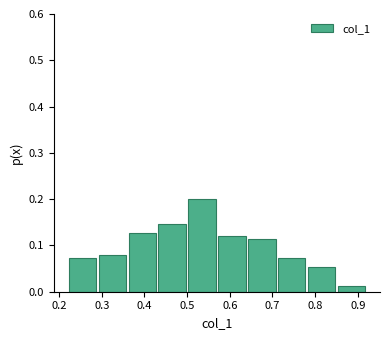

Reading left to right, list every bar in this chart as the range it spans on the x-axis followed by its height. The values are not printed on the chart, so give them approximately, as read against the axis.

0.22 to 0.29: 0.07
0.29 to 0.36: 0.08
0.36 to 0.43: 0.13
0.43 to 0.50: 0.15
0.50 to 0.57: 0.20
0.57 to 0.64: 0.12
0.64 to 0.71: 0.11
0.71 to 0.78: 0.07
0.78 to 0.85: 0.05
0.85 to 0.92: 0.01